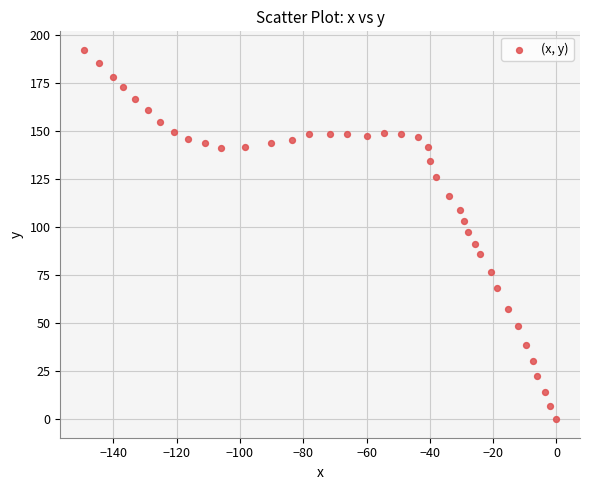

What is the range of Y values (max minus min)?

192.4